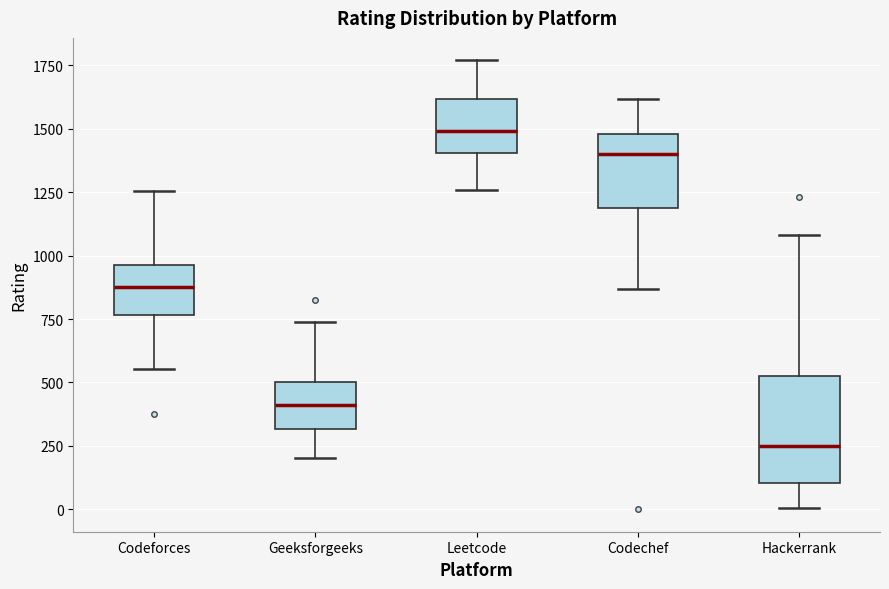

Reading left to right, read every box against the y-axis: the position of its median line, the range the box covers, and the ends of its whiskers. The values are not printed on the chart, so give them approximately, as read against the axis.

Codeforces: median 900, box 750 to 950, whiskers 550 to 1250
Geeksforgeeks: median 400, box 300 to 500, whiskers 200 to 750
Leetcode: median 1500, box 1400 to 1600, whiskers 1250 to 1750
Codechef: median 1400, box 1200 to 1500, whiskers 850 to 1600
Hackerrank: median 250, box 100 to 550, whiskers 0 to 1100